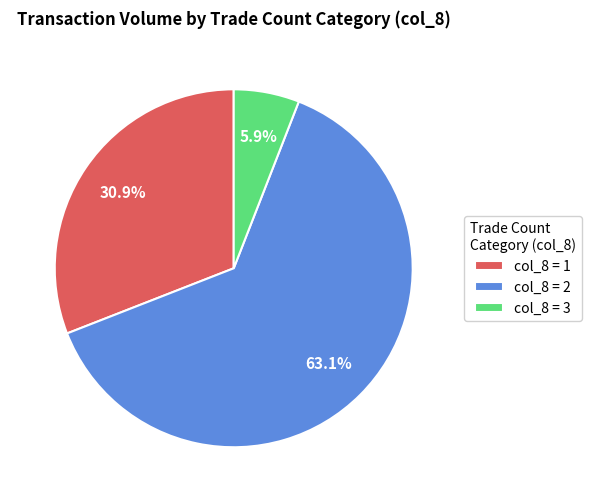

How many segments does this pie chart have?

3